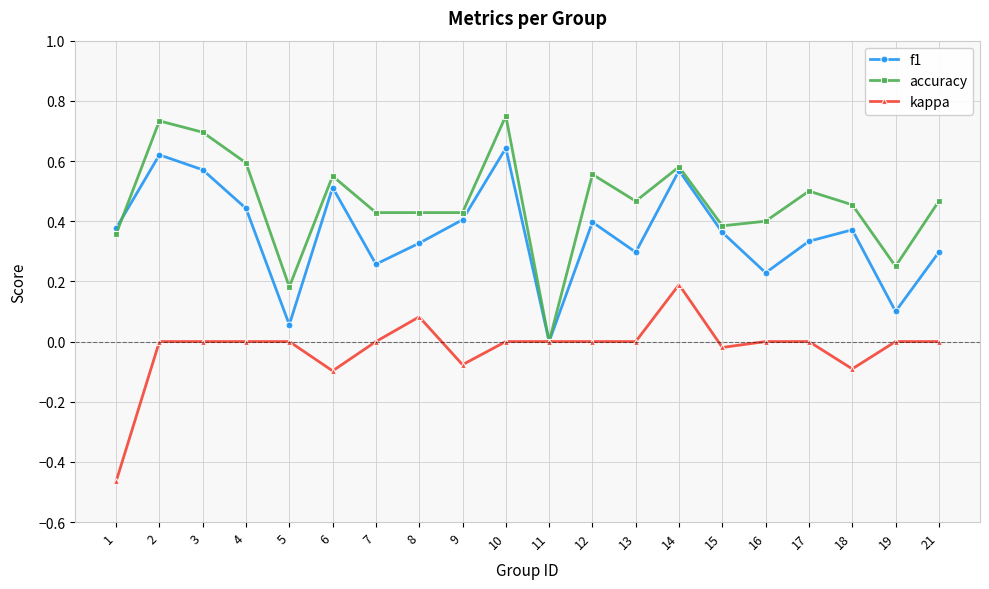

Is the value of f1 at 4 greater than the value of kappa at 18?

Yes